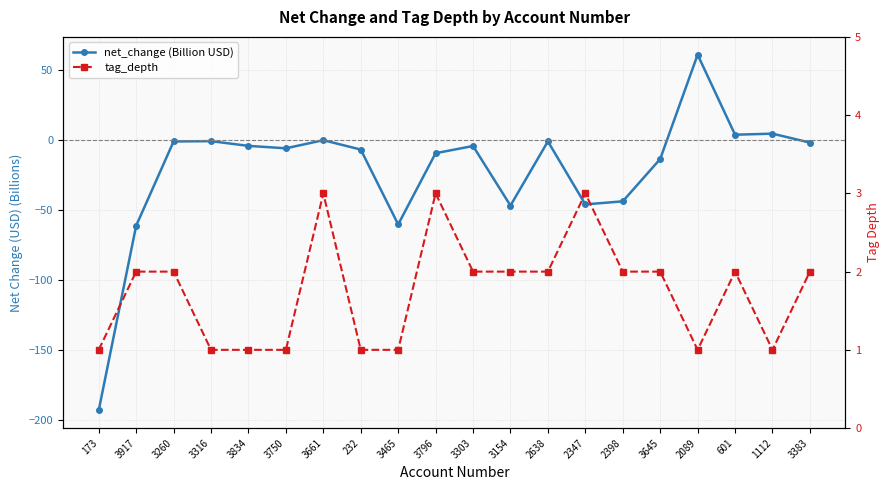

What is the label of the 1st point from the left?

173